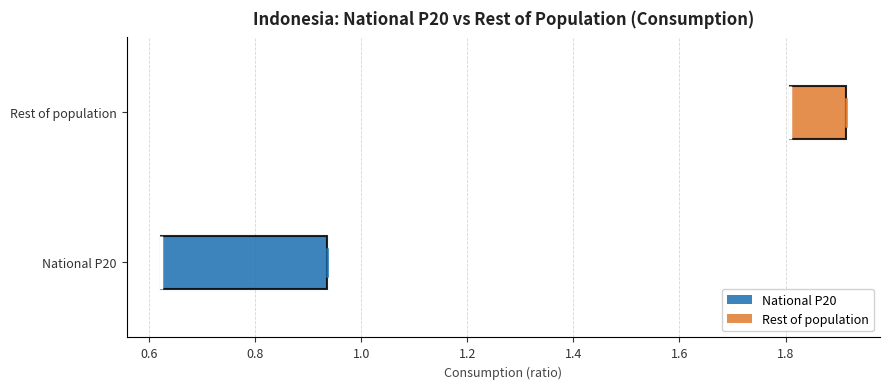

Where is the left edge of the box for Rest of population on the x-axis? The values are not printed on the chart, so give them approximately, as read against the axis.

1.80